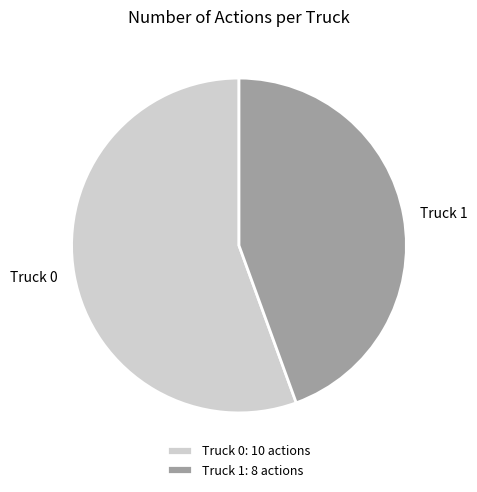

What is the smallest slice in the pie chart?

Truck 1